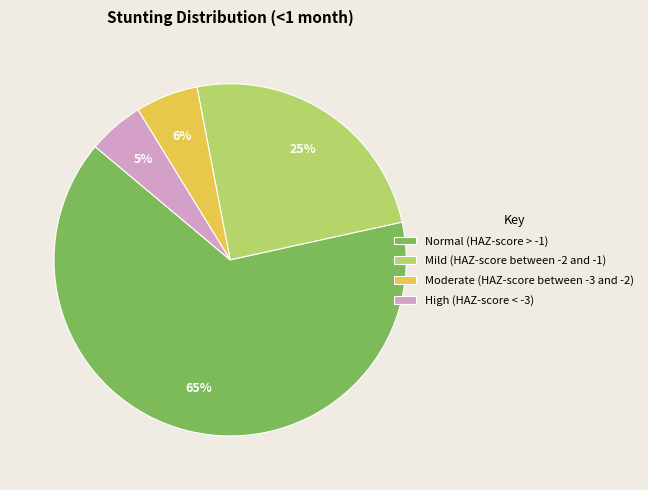

Count the number of slices in the pie.

4